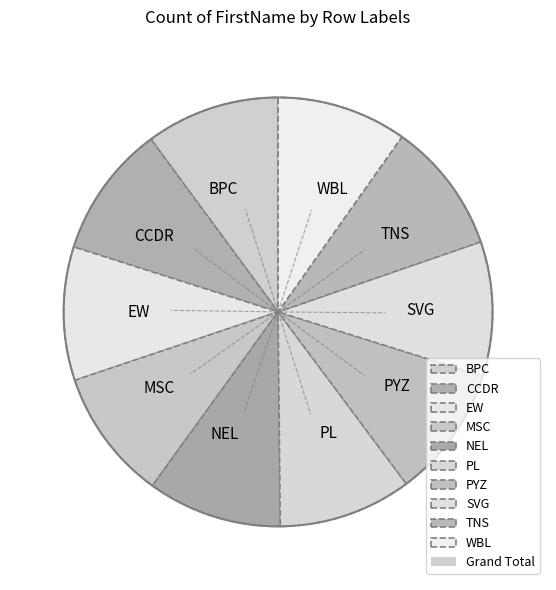

Does WBL represent more than half of the total?

No